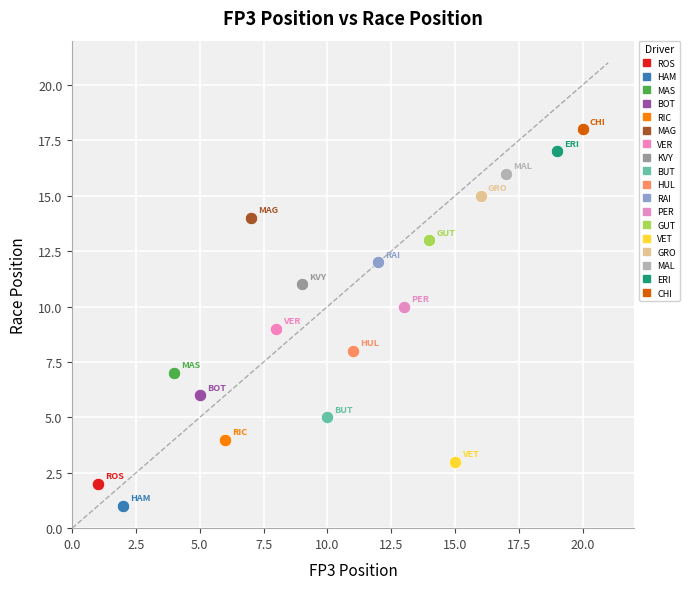

What are all the series names shown in the legend?

ROS, HAM, MAS, BOT, RIC, MAG, VER, KVY, BUT, HUL, RAI, PER, GUT, VET, GRO, MAL, ERI, CHI